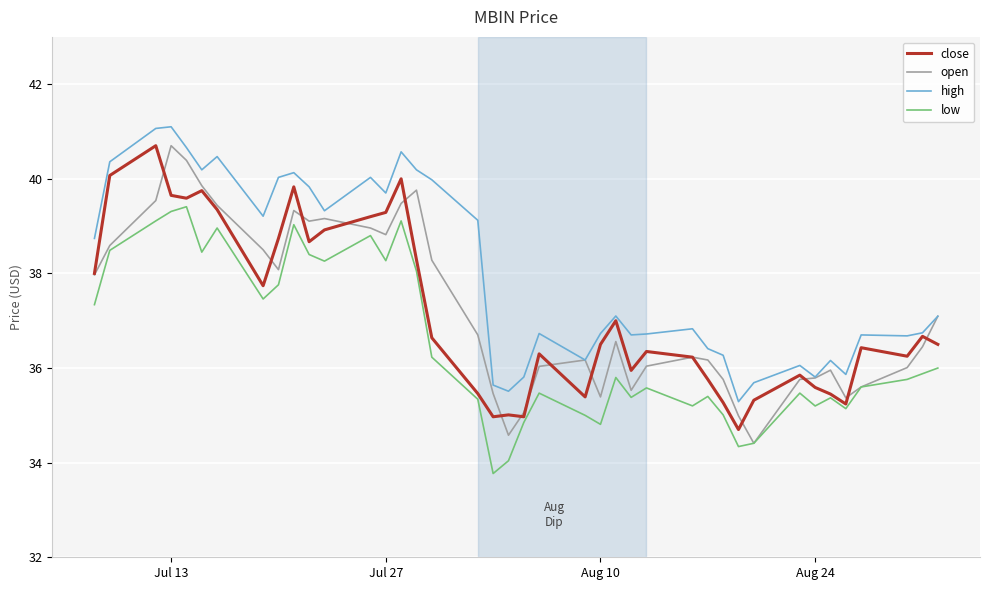

Which series has the widest spread of values?

open